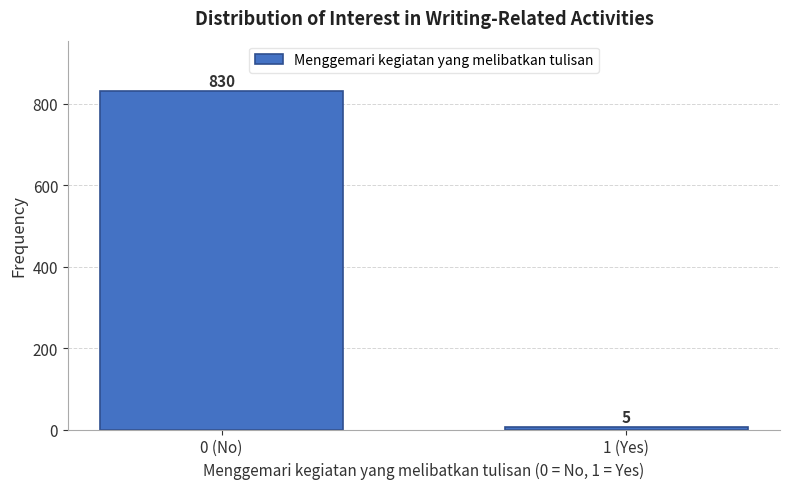

Reading left to right, transcribe all the data shown in this chart.

830	5